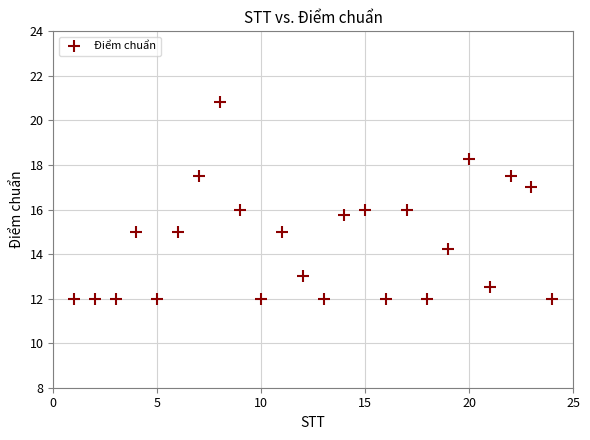

What is the range of Y values (max minus min)?

8.8